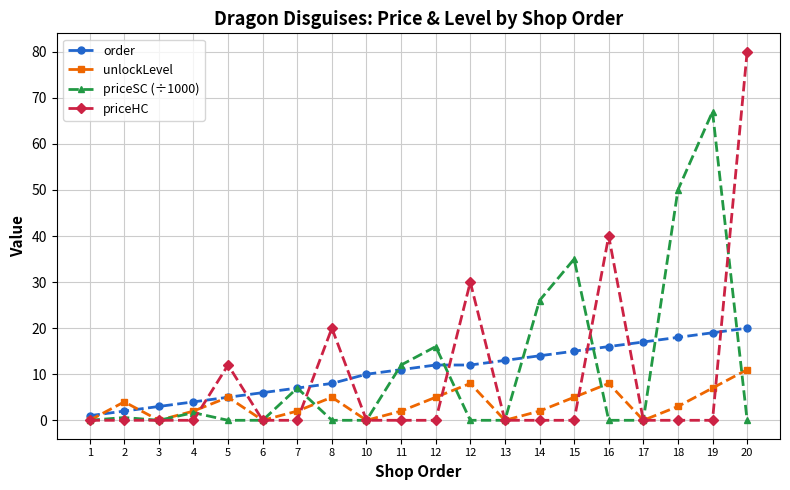

What is the average value of the order series?

10.7